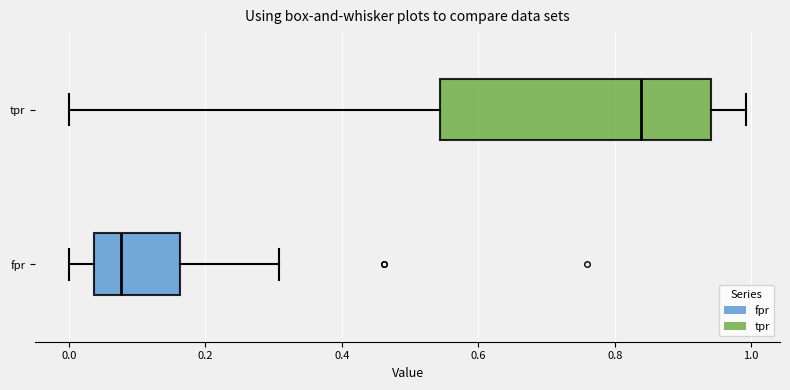

Where does the right whisker of the box for tpr end on the x-axis? The values are not printed on the chart, so give them approximately, as read against the axis.

1.00